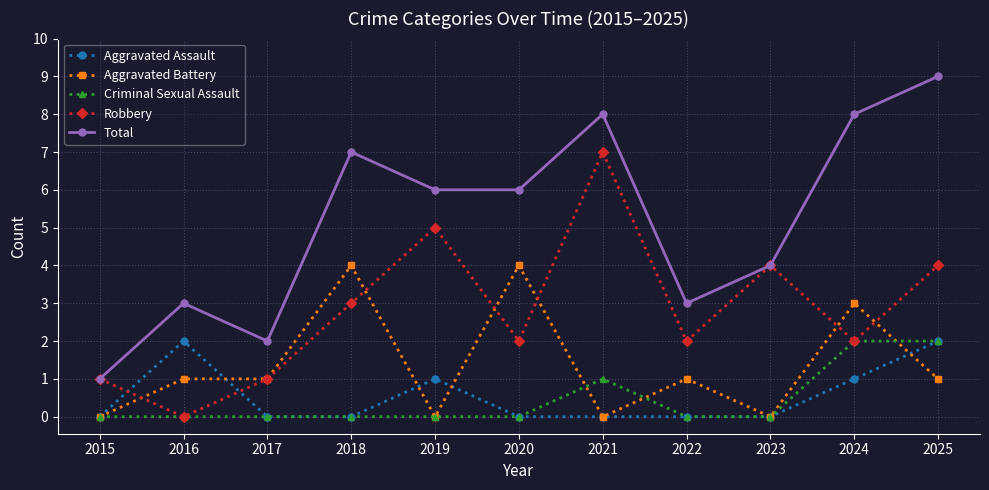

True or false: Aggravated Assault and Robbery intersect in this chart.

True